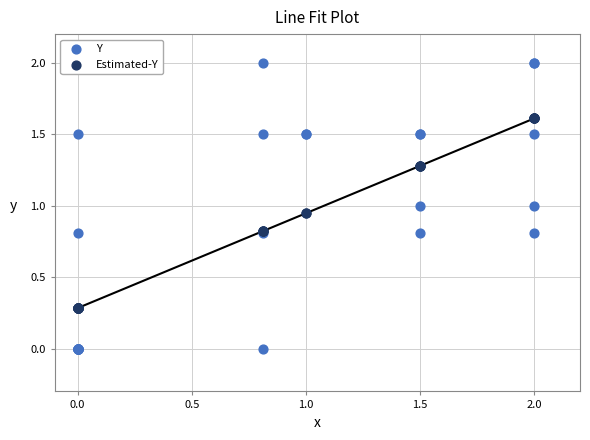

Which series contains the lowest Y value?

Y